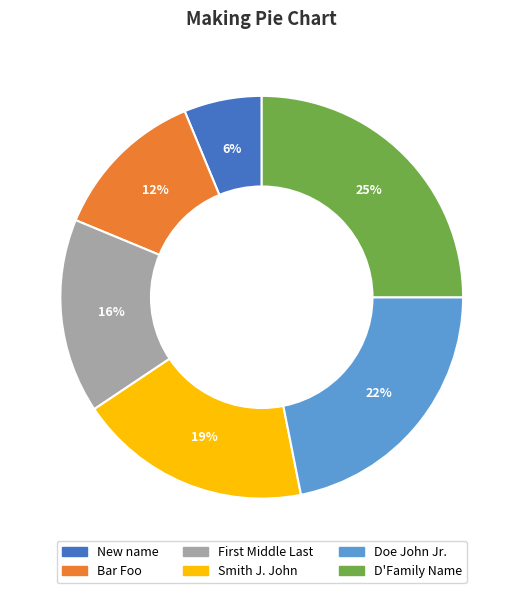

To the nearest percent, what is the combined percentage of D'Family Name and New name?

31%